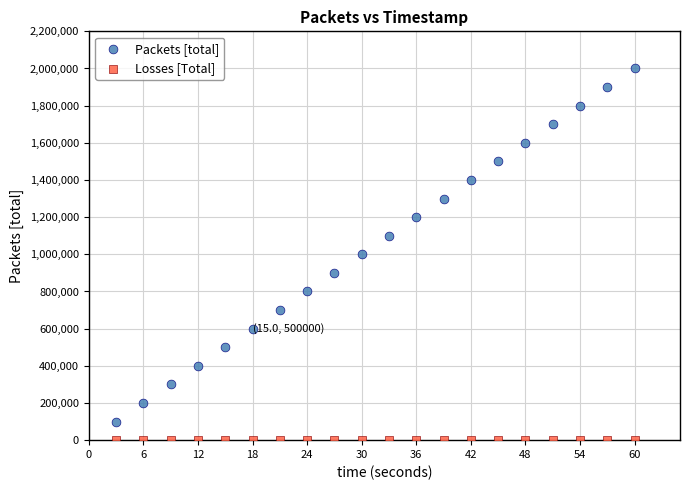

Which series contains the lowest Y value?

Losses [Total]